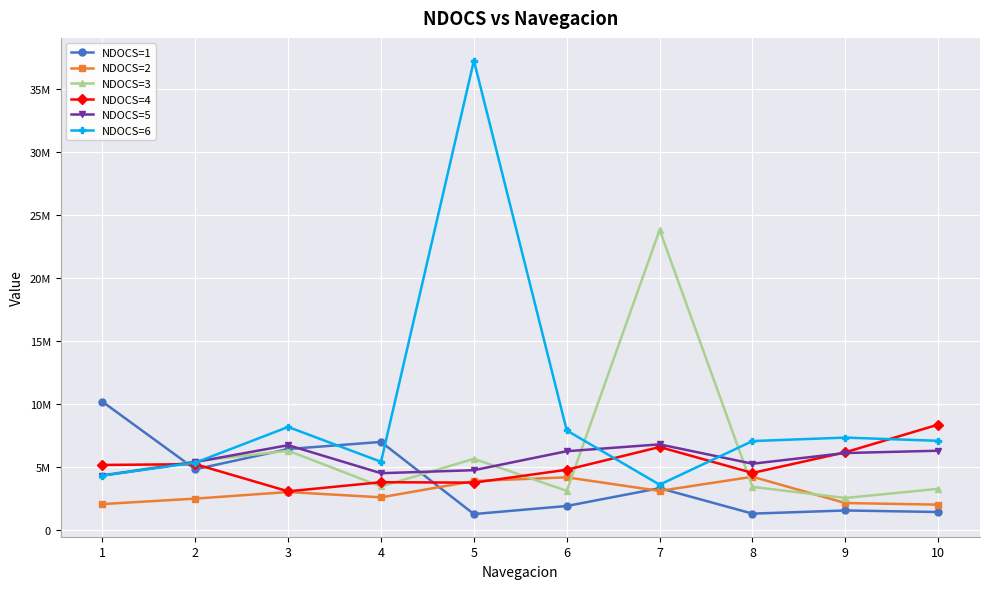

True or false: NDOCS=3 has more than 1 points higher than both neighbors.

True